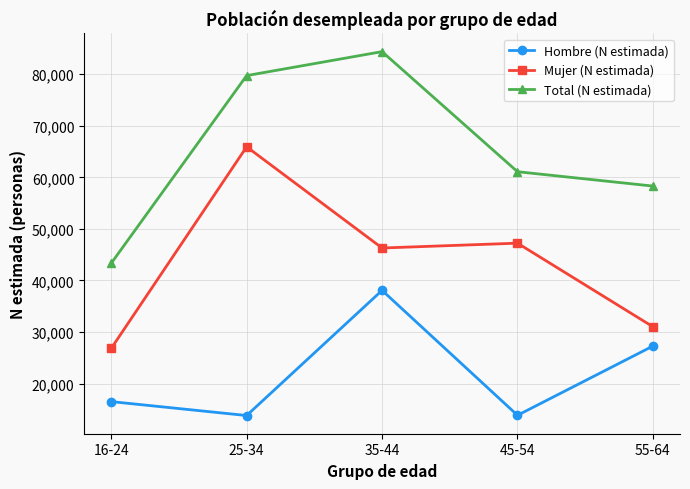

What is the minimum value for Total (N estimada)?

43341